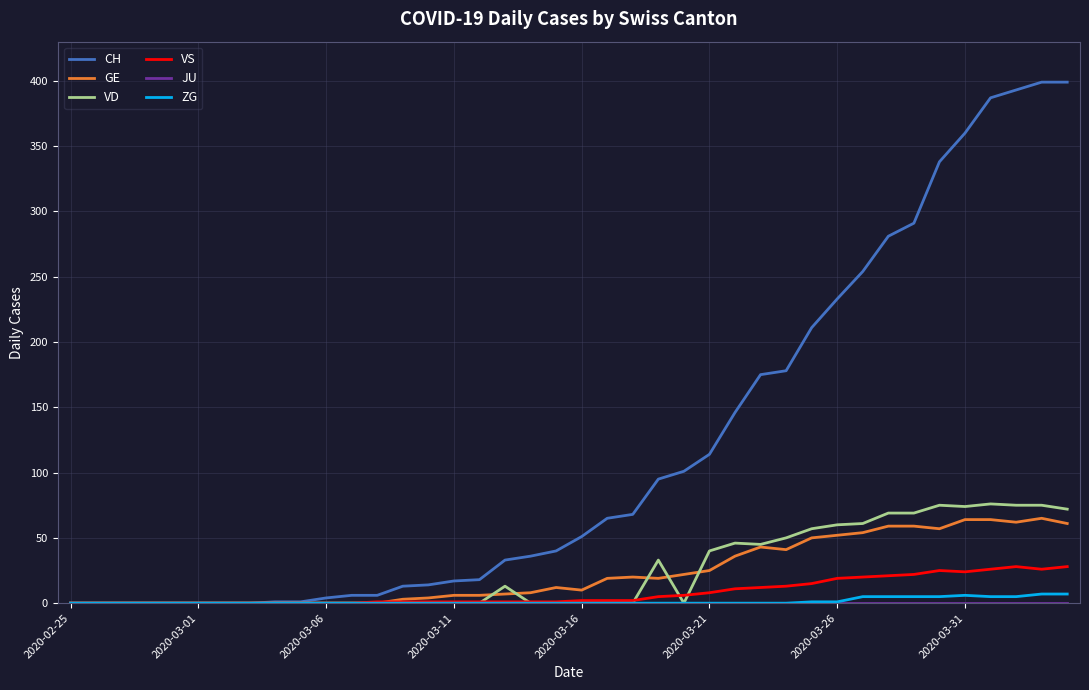

Which series has the largest total across all categories?

CH